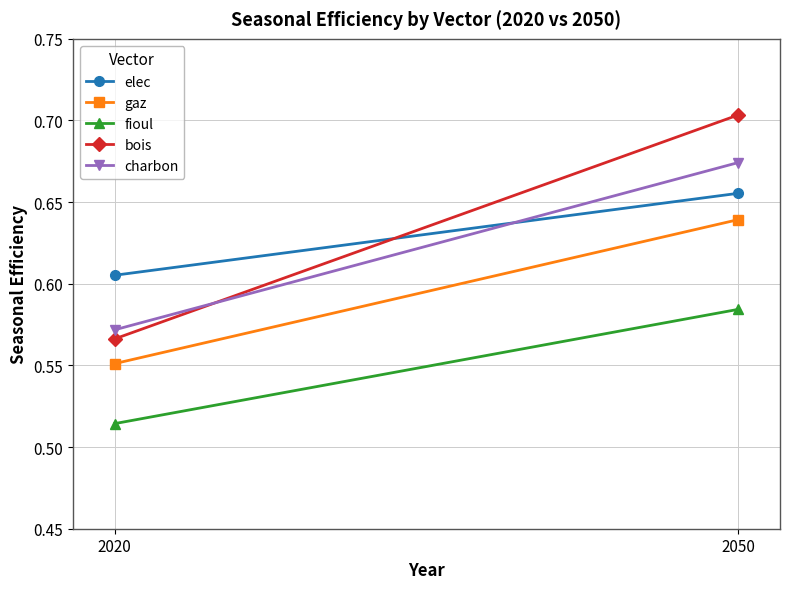

What is the greatest value displayed?

0.7